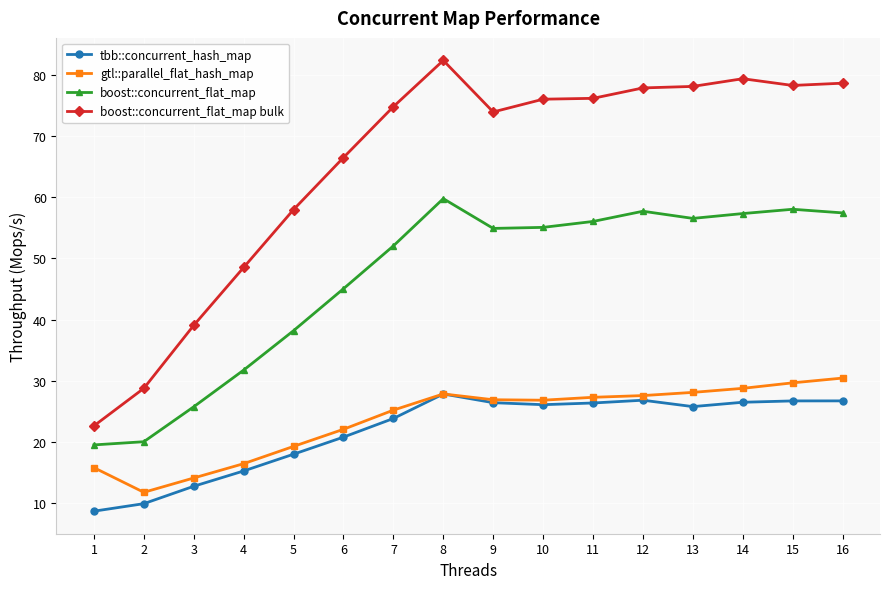

At which category does gtl::parallel_flat_hash_map reach its first local peak?

8